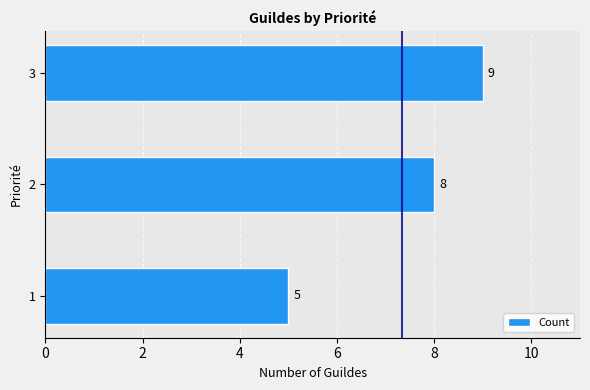

The chart shows a value of 2 at 2. True or false?

False